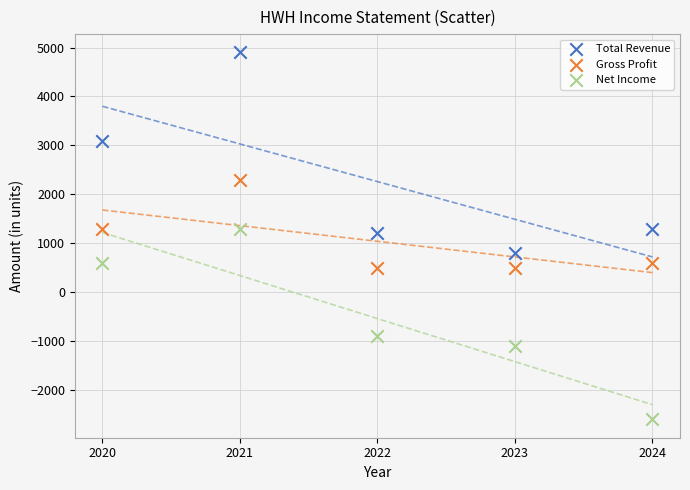

In the Net Income series, what Y value is closest to -650?

-900